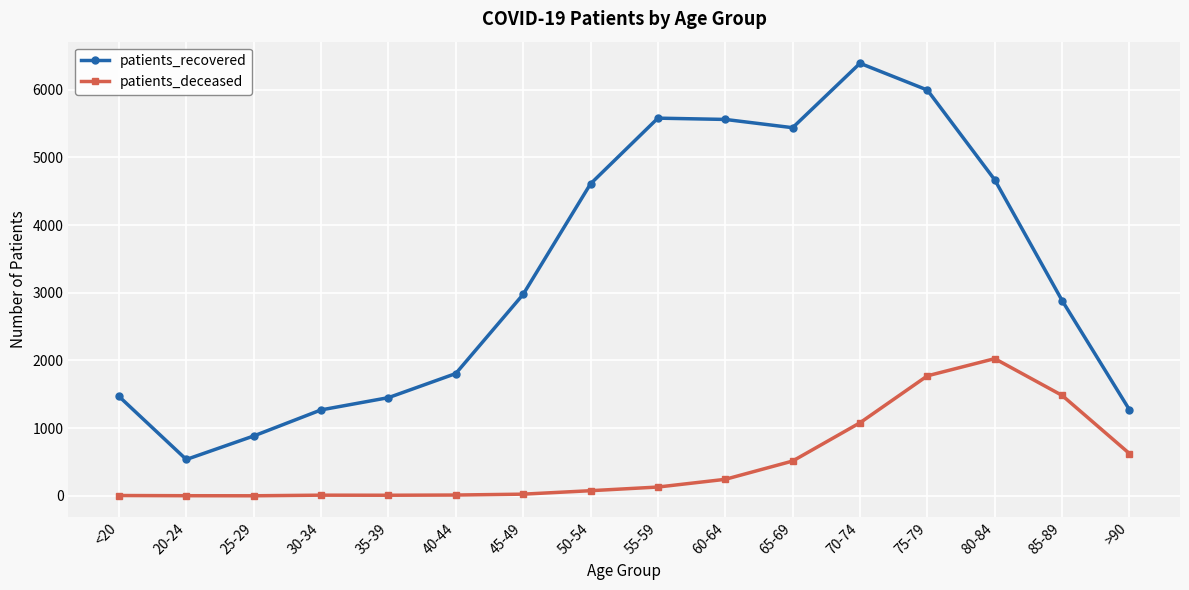

What are all the series names shown in the legend?

patients_recovered, patients_deceased